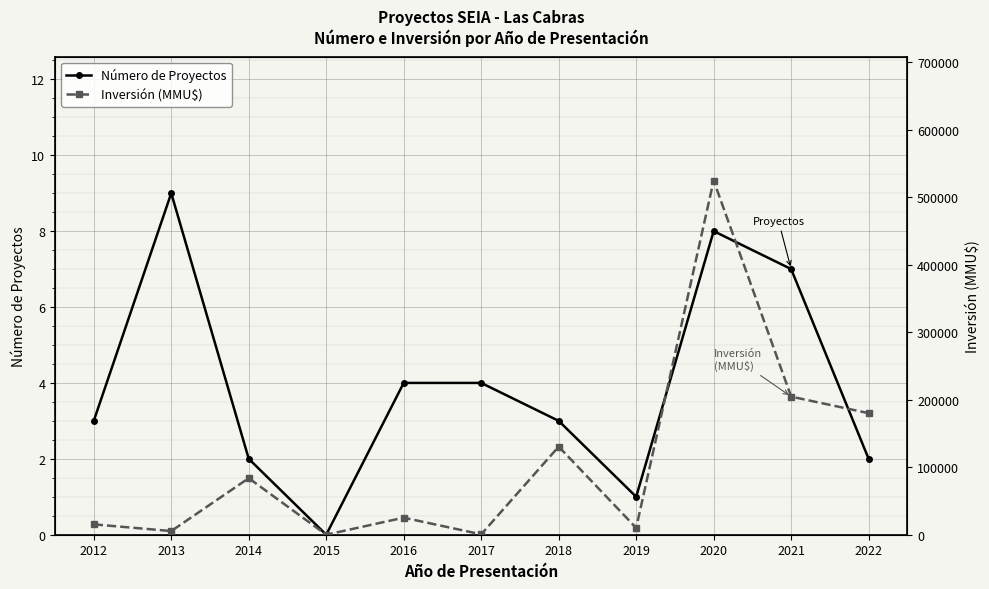

At which label does Número de Proyectos first exceed 3?

2013